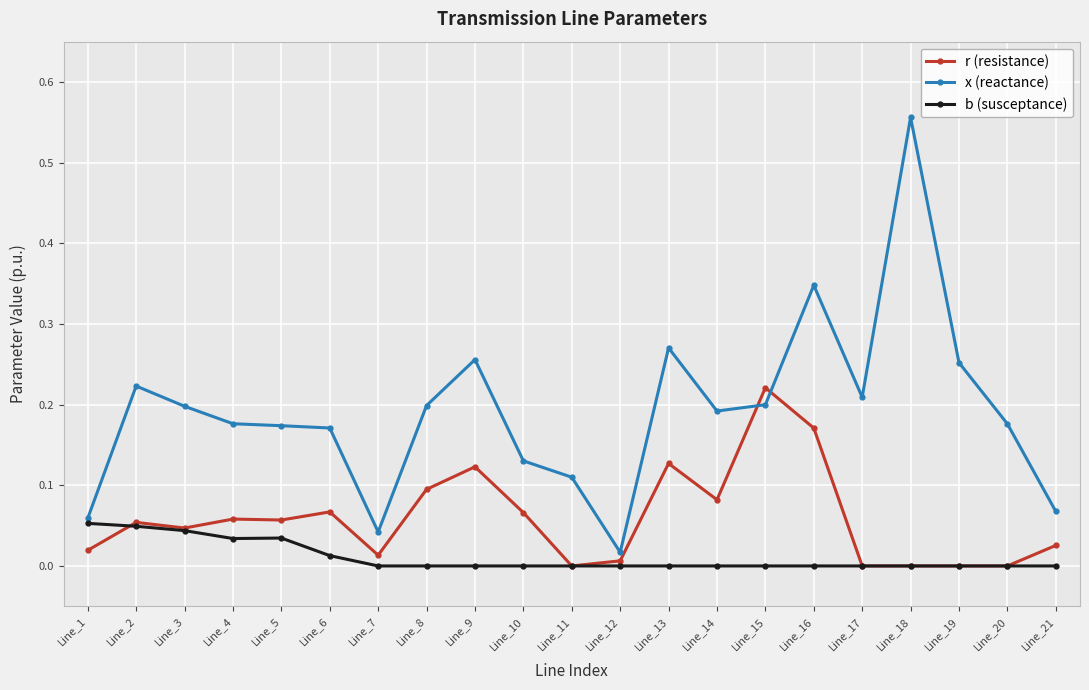

True or false: x (reactance) and b (susceptance) intersect in this chart.

False